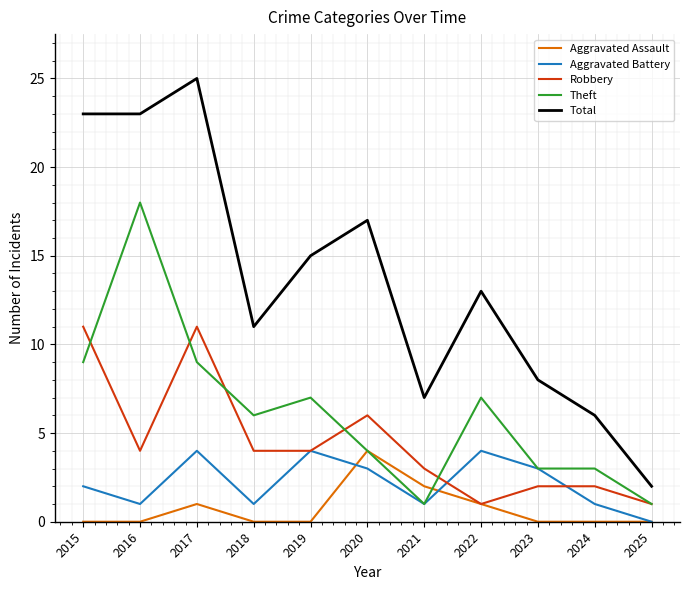

Is the value of Theft at 2025 greater than the value of Aggravated Assault at 2018?

Yes